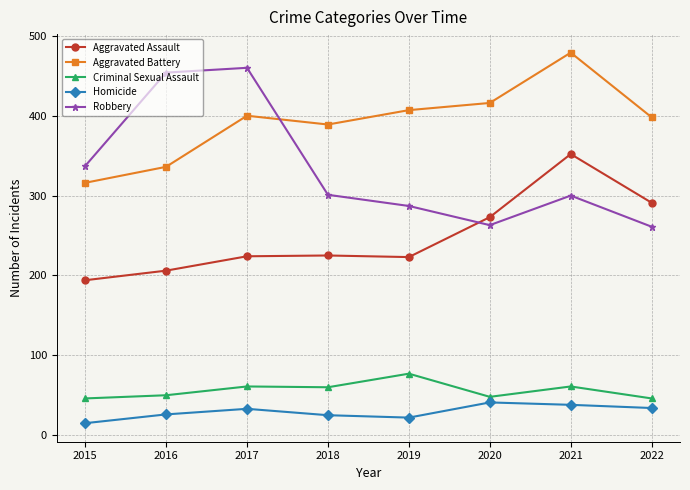

The Robbery series shows 337 at 2015. True or false?

True